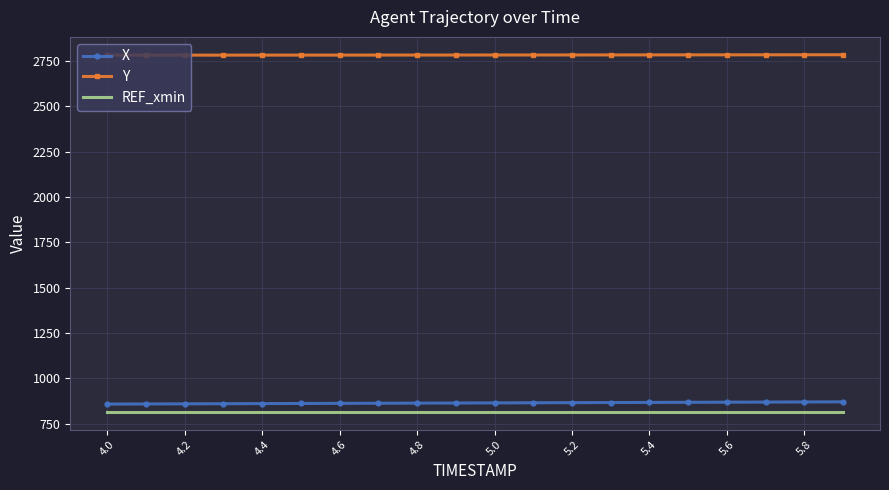

What is the greatest value displayed?

2783.5